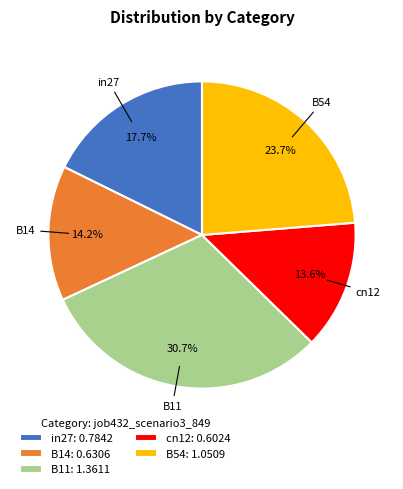

Does B11 account for over 50% of the chart?

No